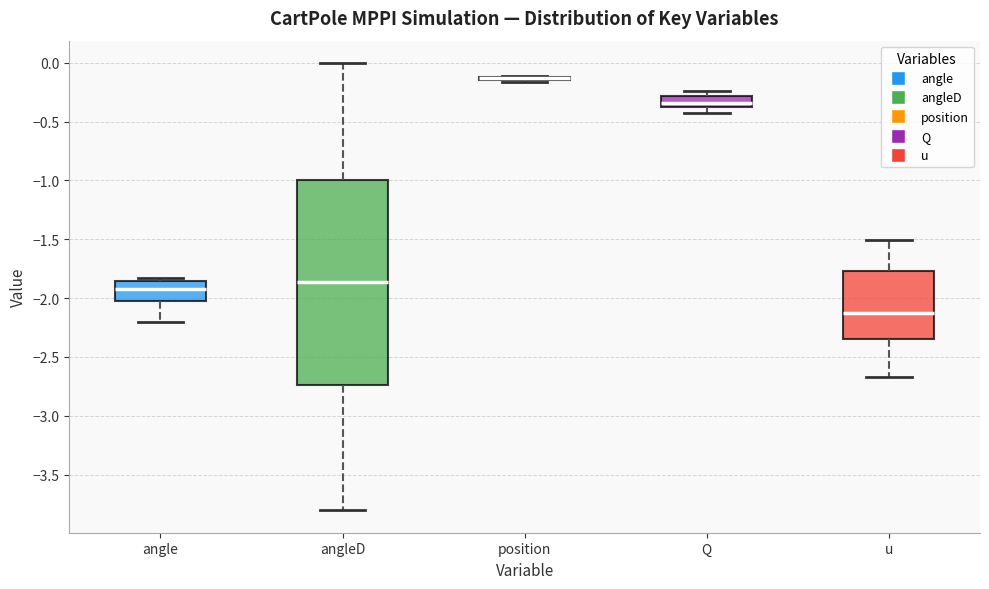

Which box is the tallest, from its lower edge to its upper edge?

angleD